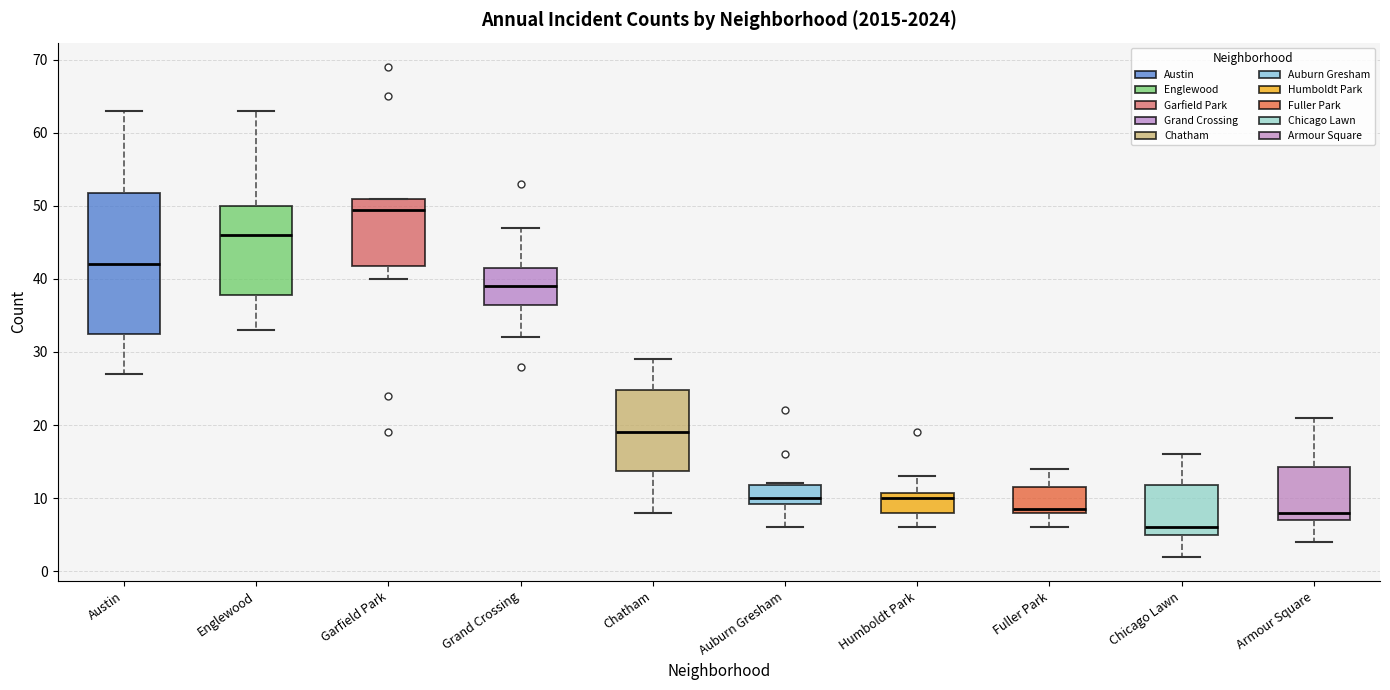

Which box's median line is the highest?

Garfield Park